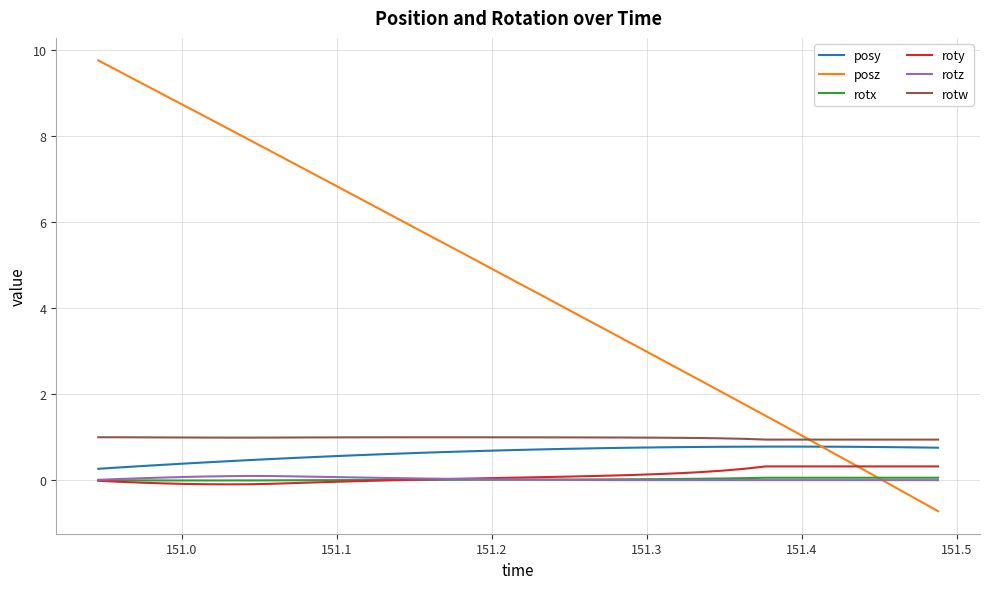

What is the sum of all posy values?

25.5